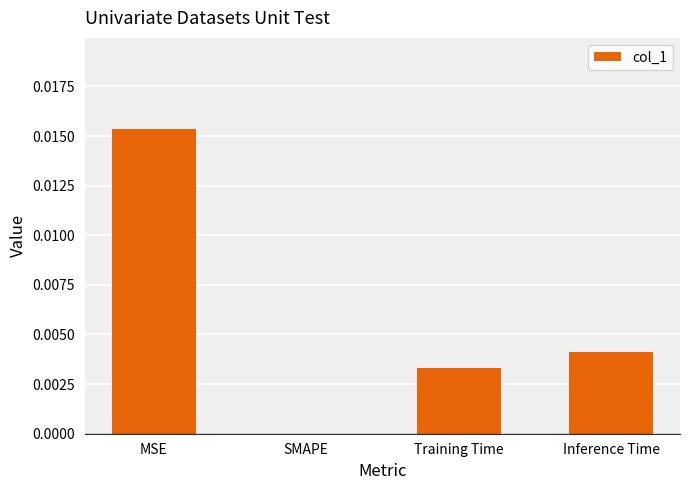

True or false: the data shows 0.0 at MSE.

True